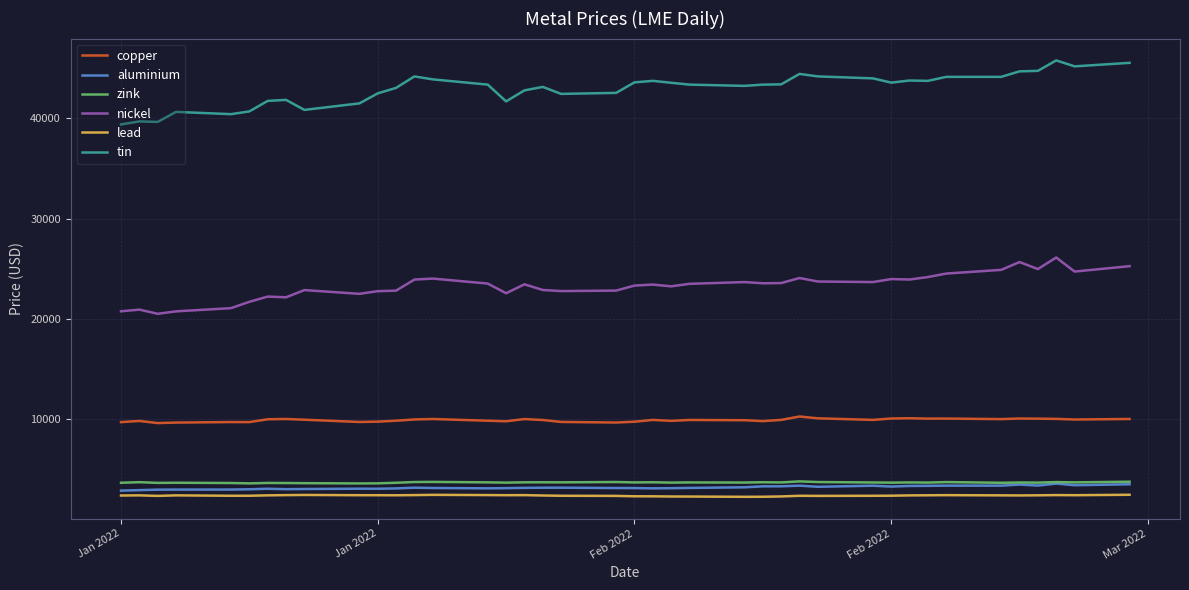

Which series has the largest total across all categories?

tin